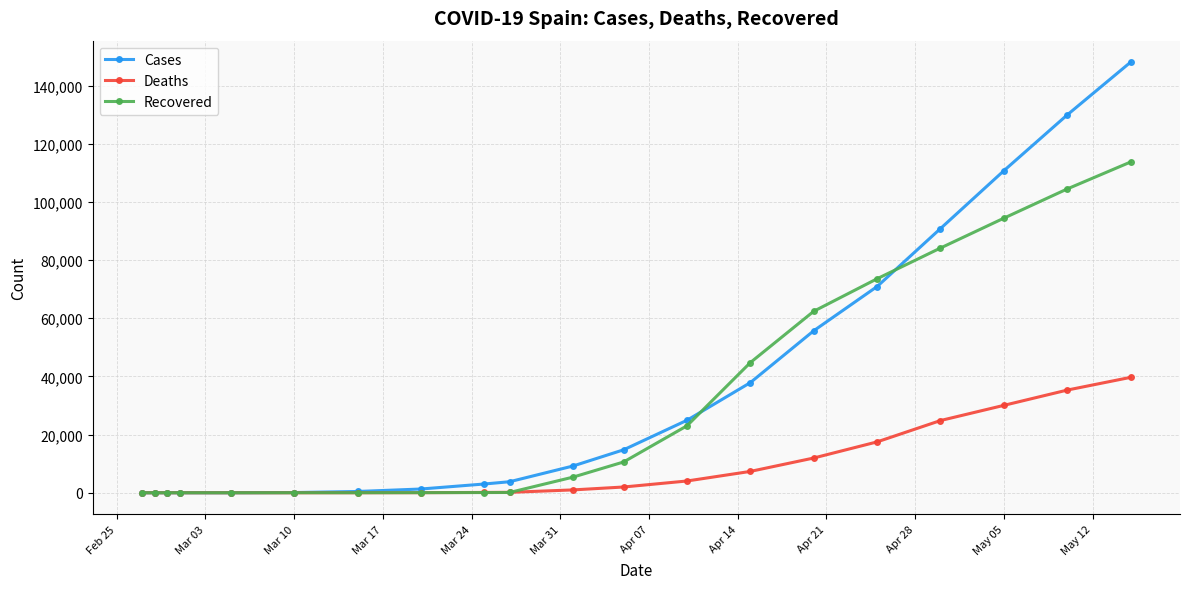

Rank the series by their maximum value, from highest to lowest.

Cases, Recovered, Deaths